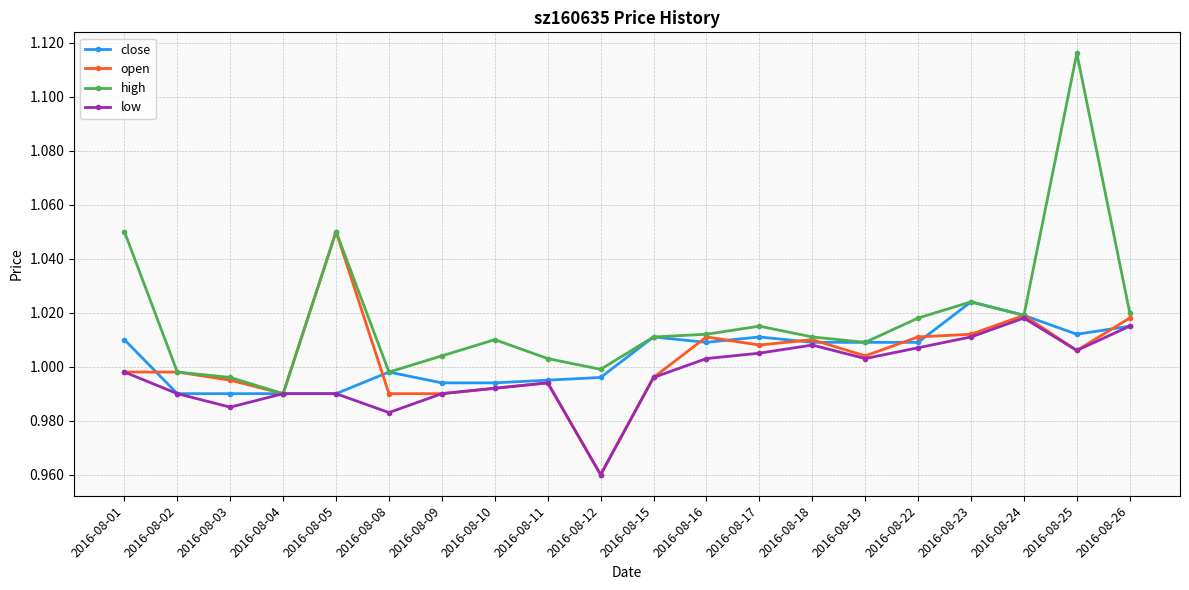

At which label does open first exceed 1?

2016-08-05